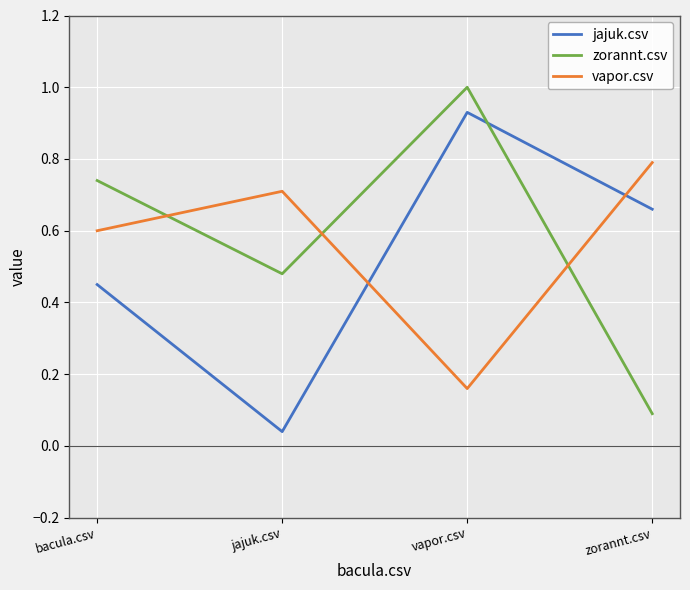

True or false: vapor.csv has a value of 0.6 at bacula.csv.

True